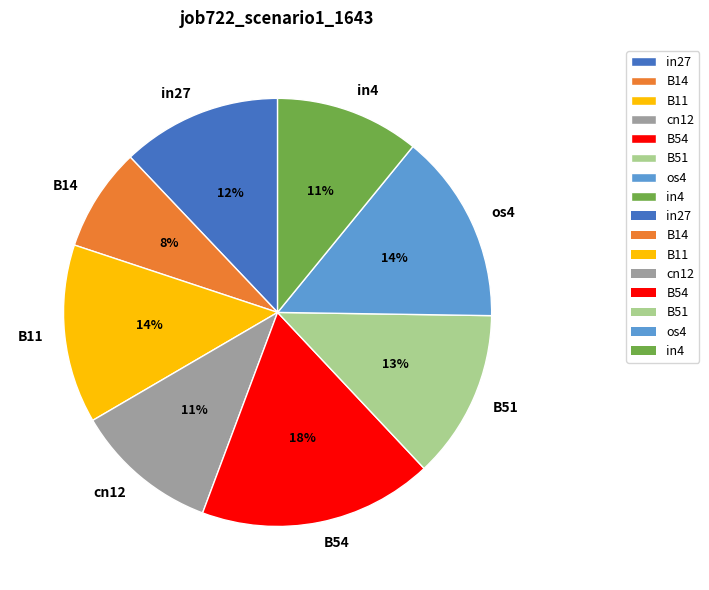

The in4 slice represents 11% of the pie. True or false?

True